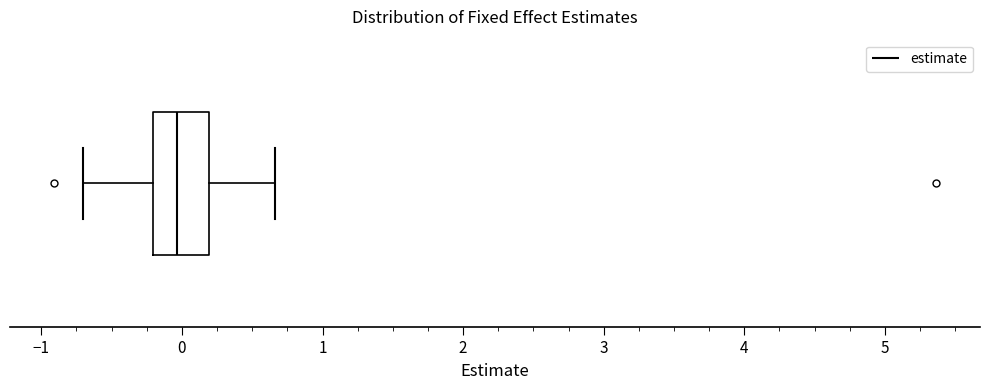

Where does the right whisker of the box end on the x-axis? The values are not printed on the chart, so give them approximately, as read against the axis.

0.7